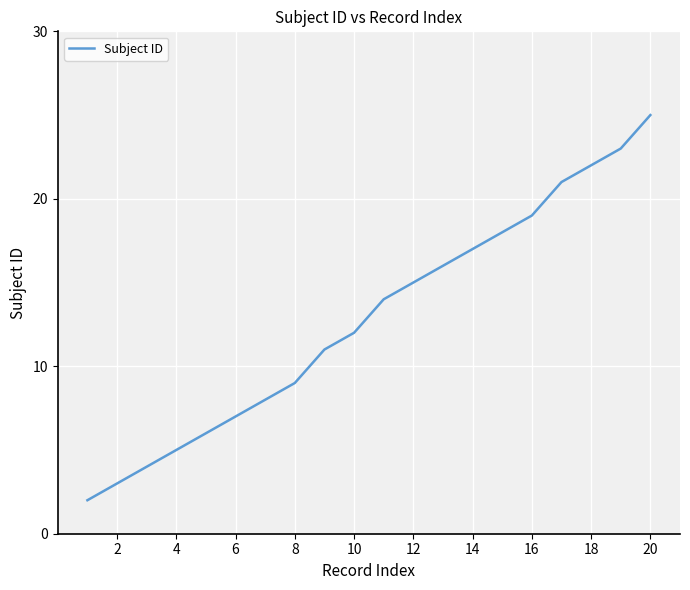

What is the difference between the maximum and minimum values?

23